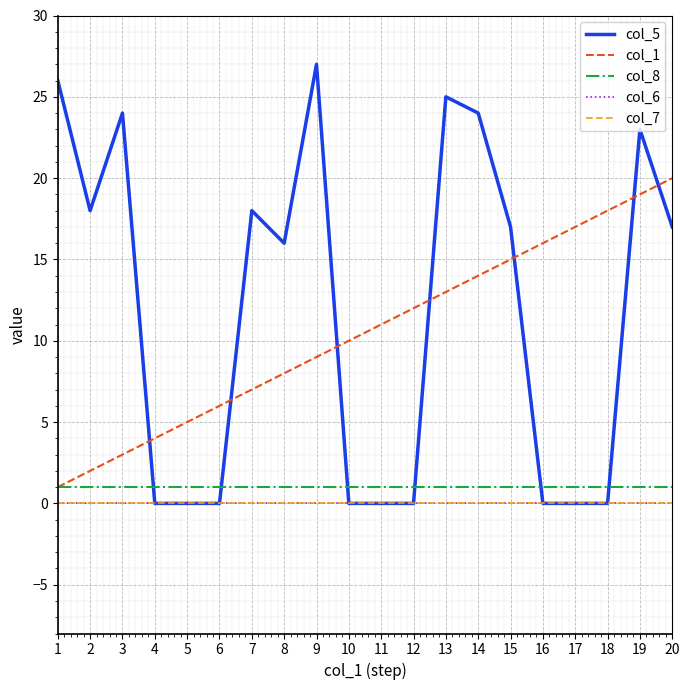

True or false: col_1 has more than 2 interior local peaks.

False